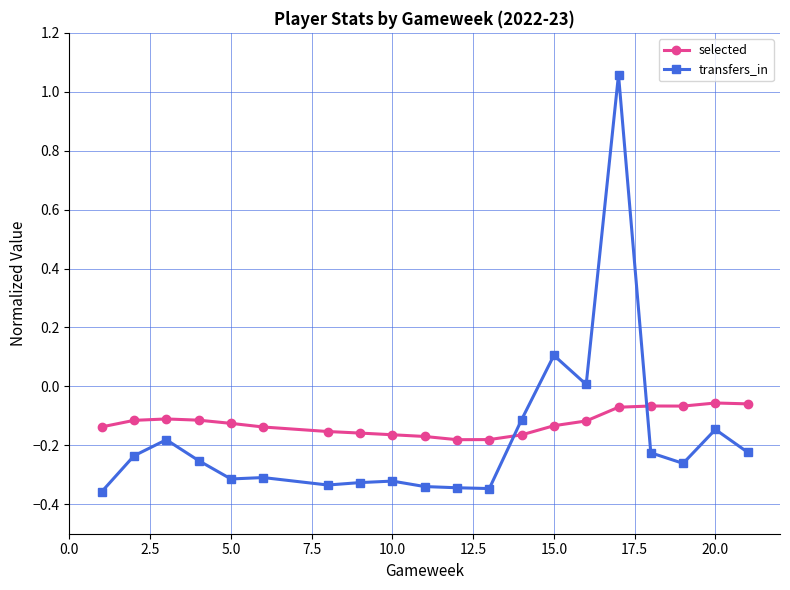

How many times do selected and transfers_in cross each other?

2